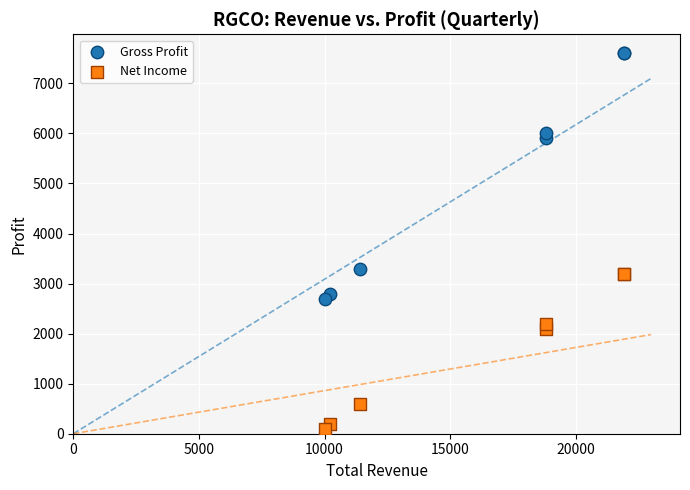

What are all the series names shown in the legend?

Gross Profit, Net Income